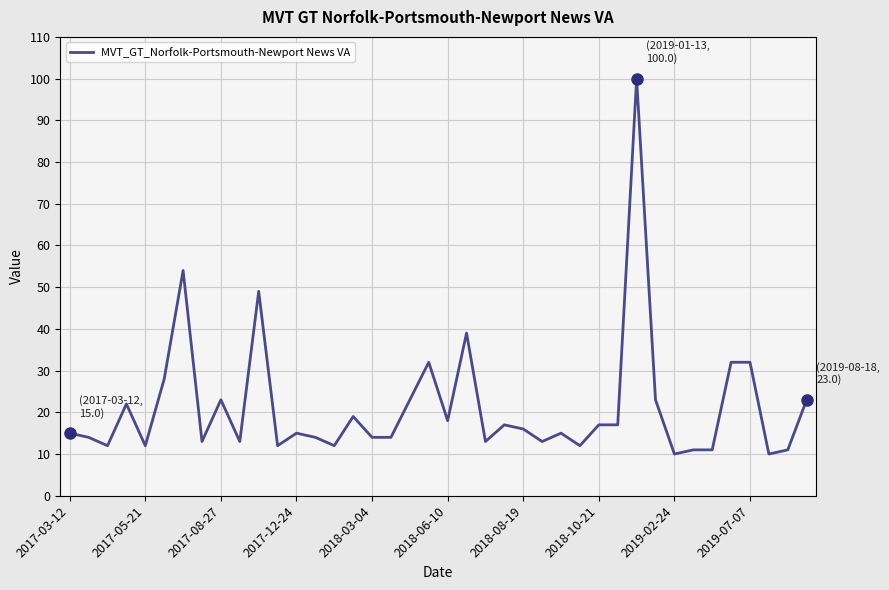

True or false: there are more than 1 points higher than both neighbors.

True